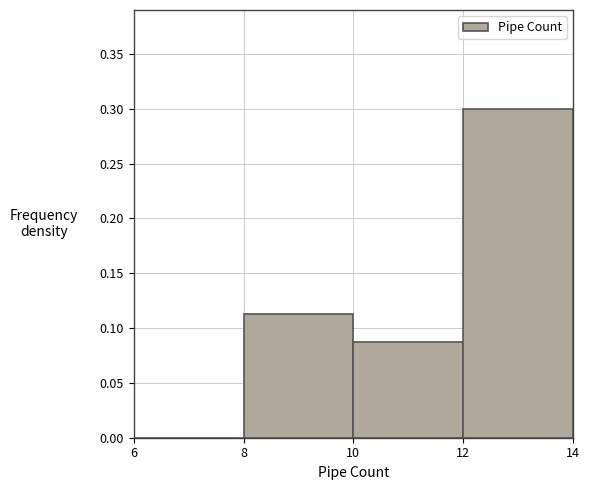

Reading left to right, list every bar in this chart as the range it spans on the x-axis followed by its height. The values are not printed on the chart, so give them approximately, as read against the axis.

6 to 8: 0
8 to 10: 0.115
10 to 12: 0.090
12 to 14: 0.300